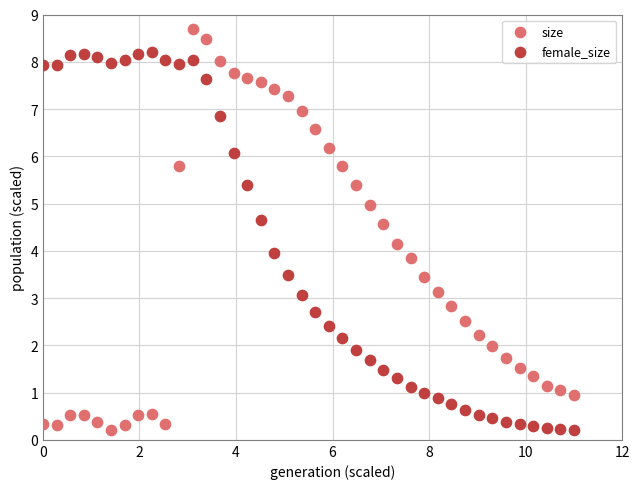

Which series has the largest Y range (max minus min)?

size